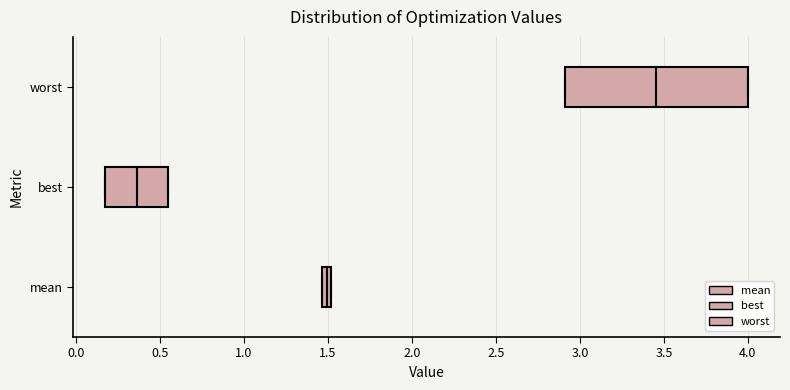

Where is the right edge of the box for worst on the x-axis? The values are not printed on the chart, so give them approximately, as read against the axis.

4.00